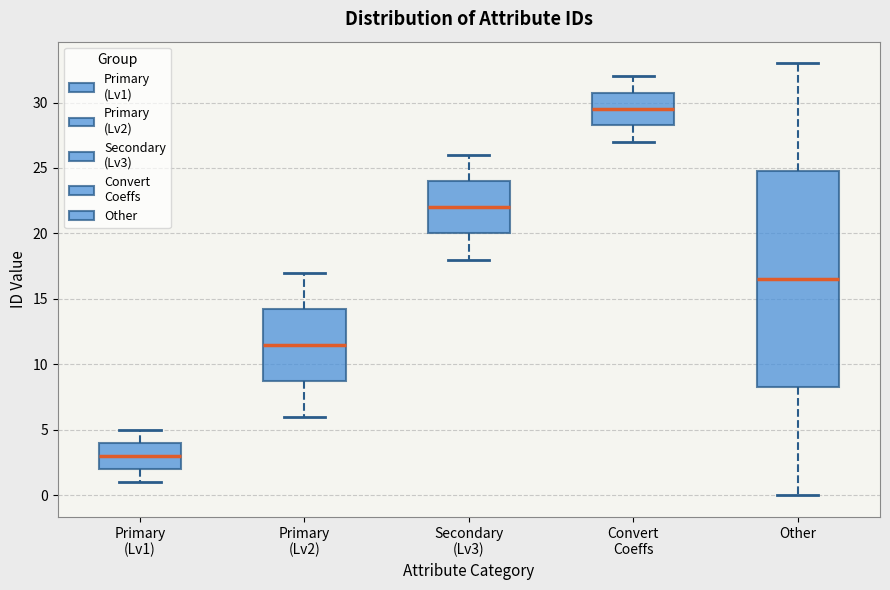

Reading left to right, transcribe this box plot: for each box, give where its median line is, the range the box spans, and where its two whiskers end, as read against the y-axis. The values are not printed on the chart, so give them approximately, as read against the axis.

Primary (Lv1): median 3.0, box 2.0 to 4.0, whiskers 1.0 to 5.0
Primary (Lv2): median 11.5, box 9.0 to 14.5, whiskers 6.0 to 17.0
Secondary (Lv3): median 22.0, box 20.0 to 24.0, whiskers 18.0 to 26.0
Convert Coeffs: median 29.5, box 28.5 to 31.0, whiskers 27.0 to 32.0
Other: median 16.5, box 8.5 to 25.0, whiskers 0.0 to 33.0